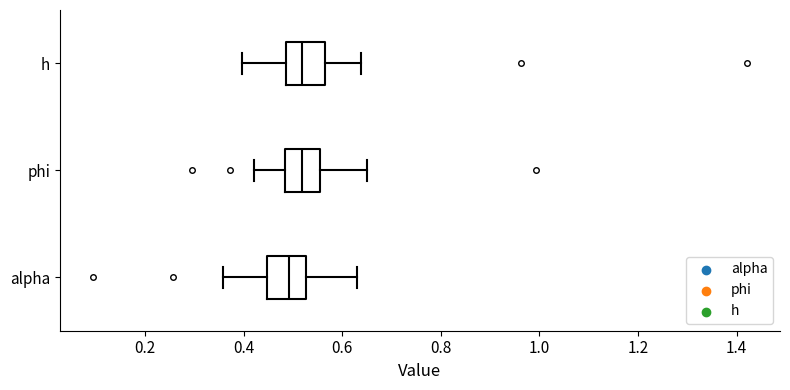

Reading bottom to top, transcribe this box plot: for each box, give where its median line is, the range the box spans, and where its two whiskers end, as read against the x-axis. The values are not printed on the chart, so give them approximately, as read against the axis.

alpha: median 0.50, box 0.44 to 0.52, whiskers 0.36 to 0.62
phi: median 0.52, box 0.48 to 0.56, whiskers 0.42 to 0.66
h: median 0.52, box 0.48 to 0.56, whiskers 0.40 to 0.64